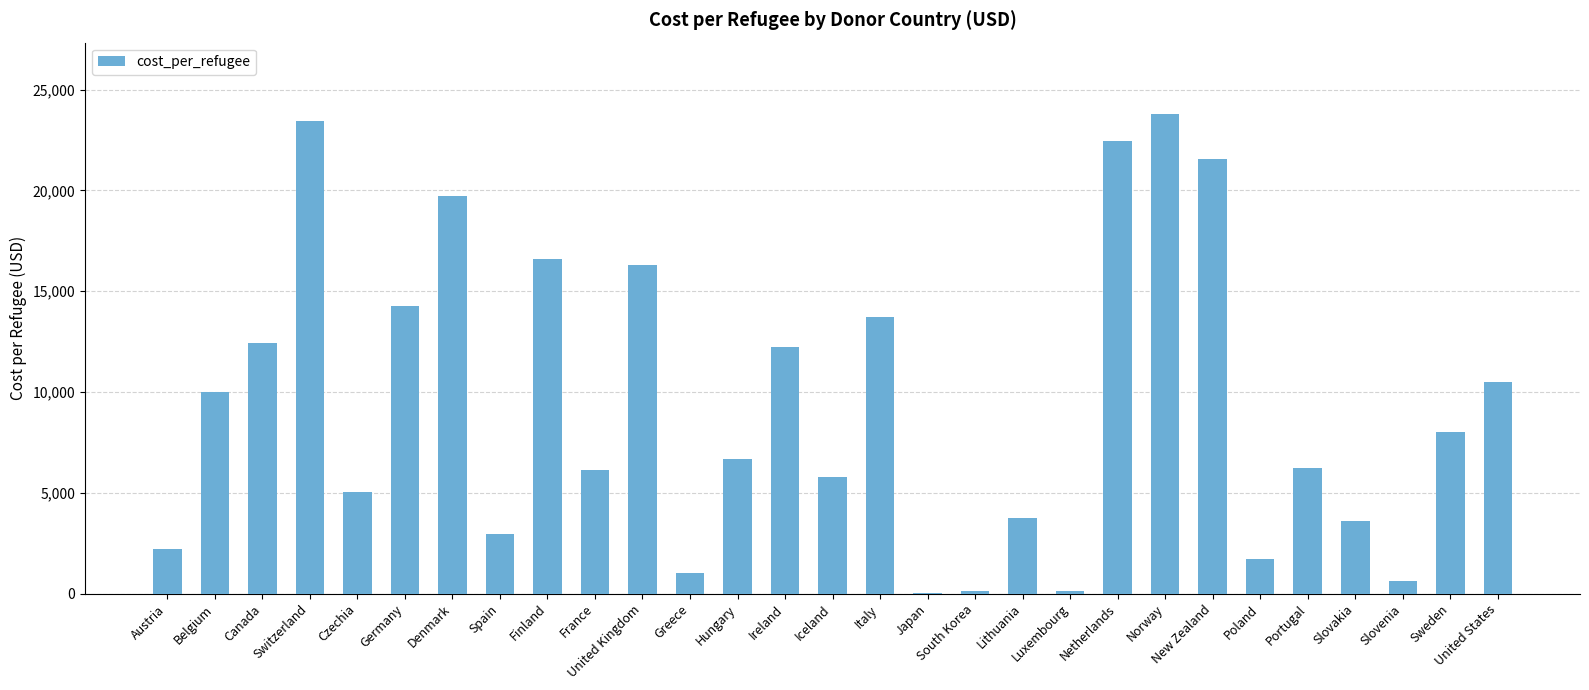

Between Sweden and Luxembourg, which is larger?

Sweden